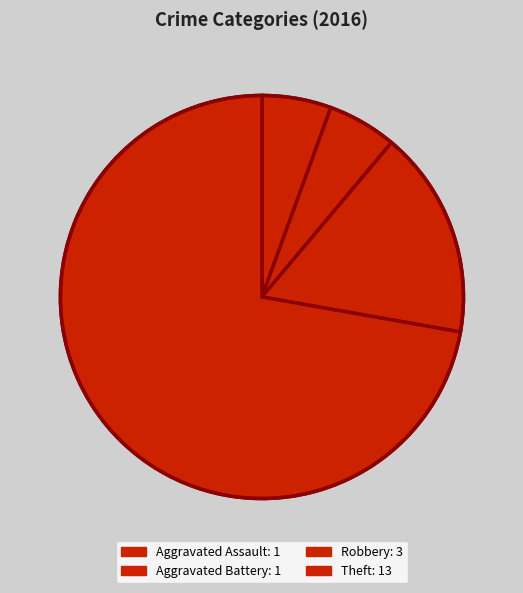

Which slice is the smallest?

Aggravated Assault